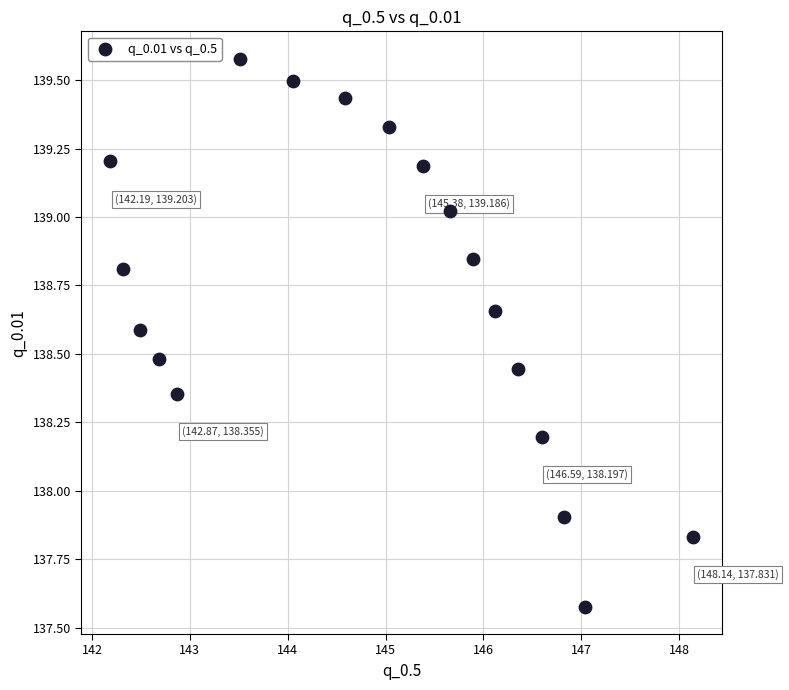

What Y value in the scatter plot is closest to 138?

137.9